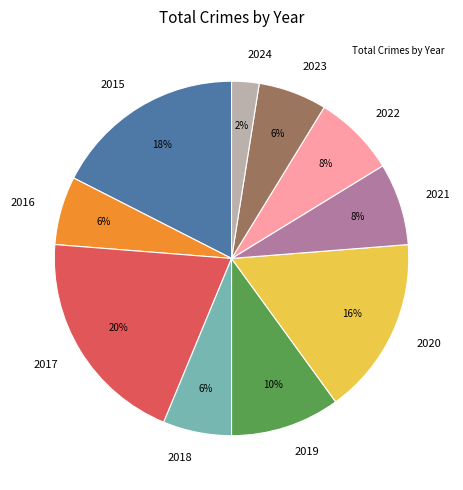

Combined, do 2016 and 2021 account for over 50%?

No